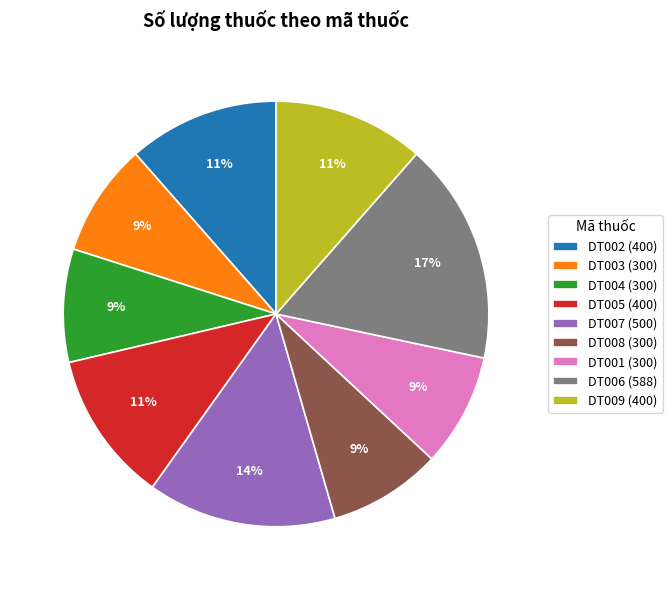

Between DT005 and DT007, which is larger?

DT007